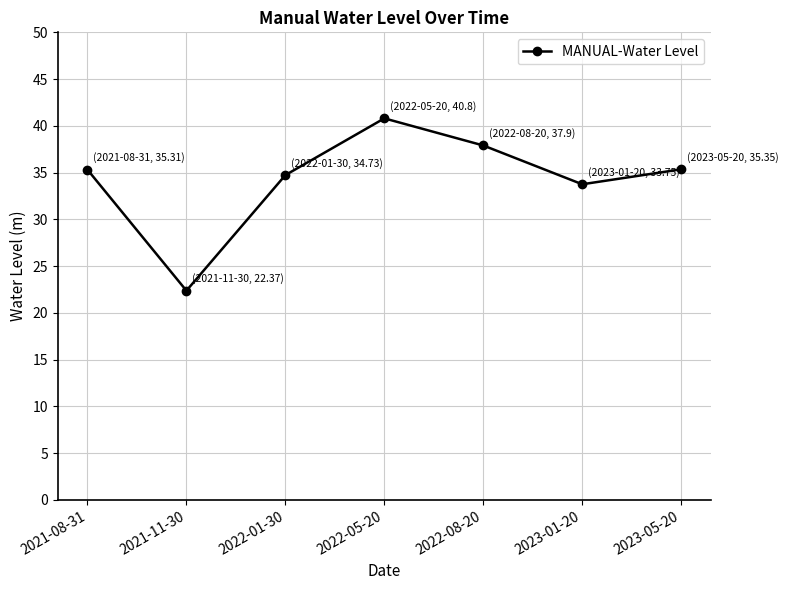

What is the difference between the values at 2021-11-30 and 2022-01-30?

12.4